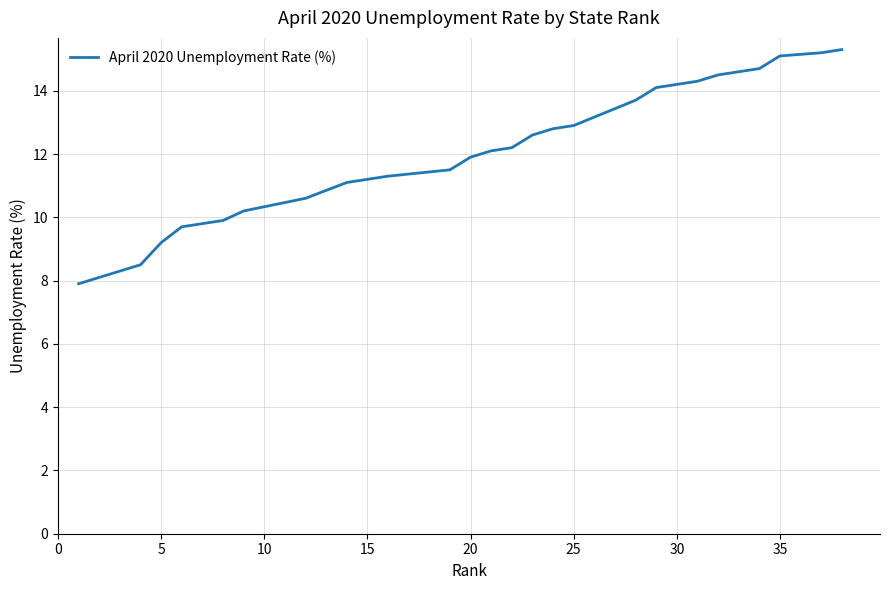

At which label is the value closest to 11?

13